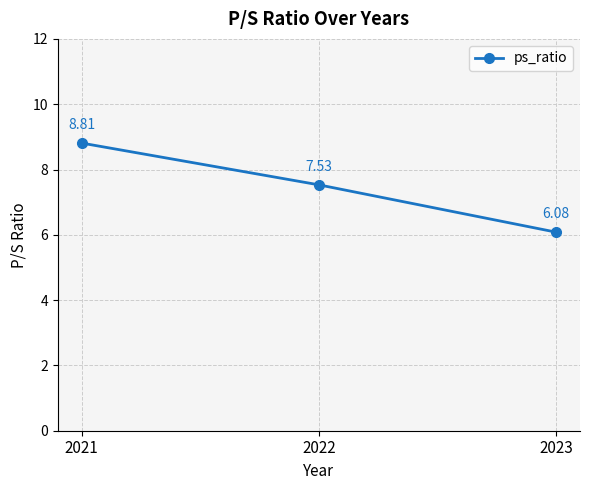

What is the minimum value shown in the chart?

6.1